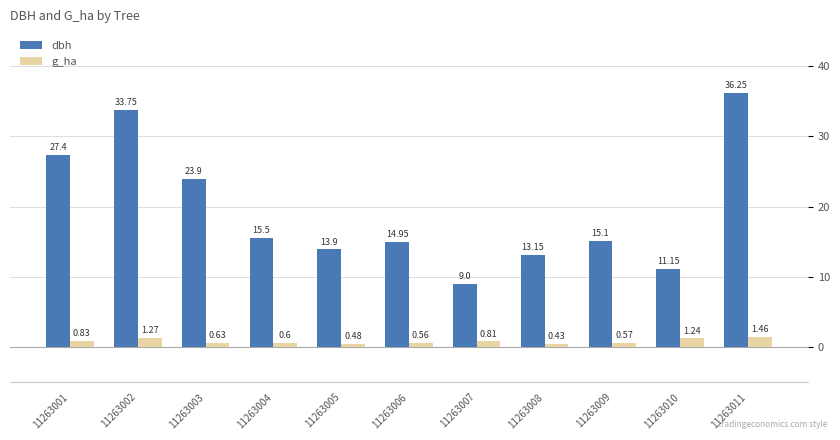

Which category has the lowest value in the dbh series?

11263007